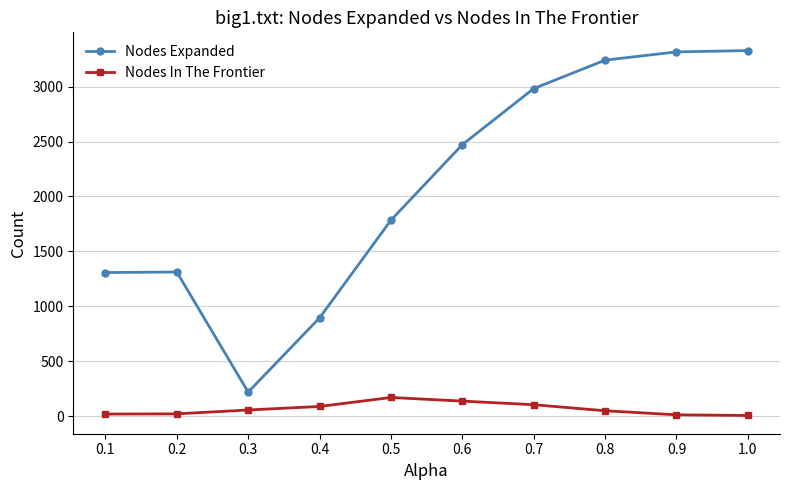

How many lines are shown in the chart?

2